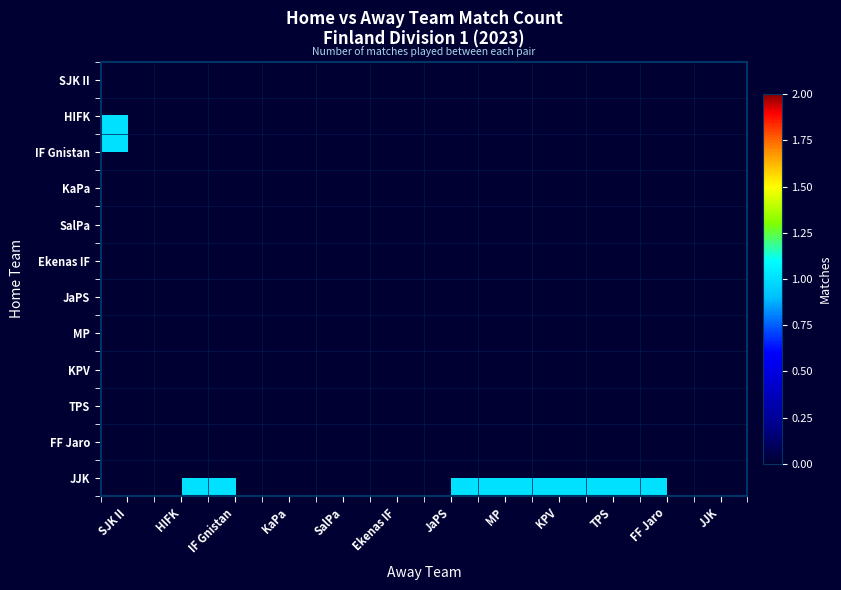

Which category has the highest value across all series?

HIFK